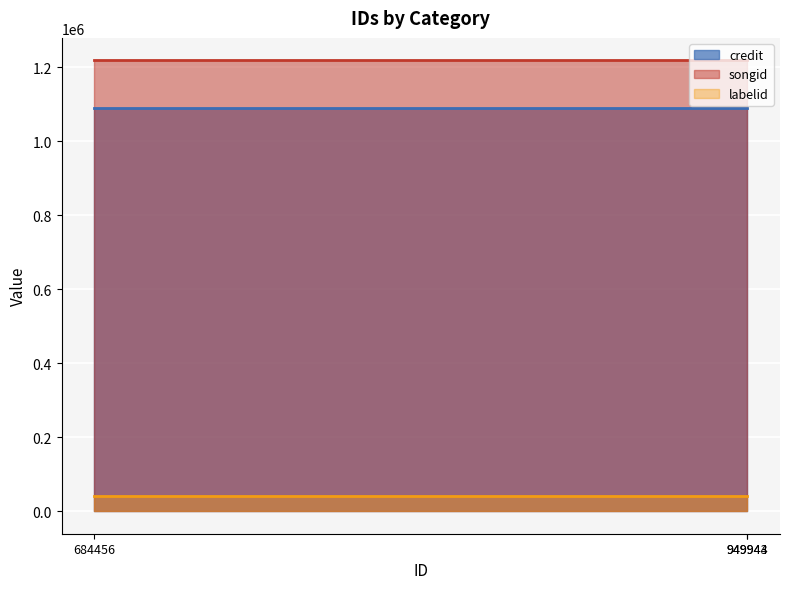

What is the sum of the labelid values at 949944 and 949943?

81268